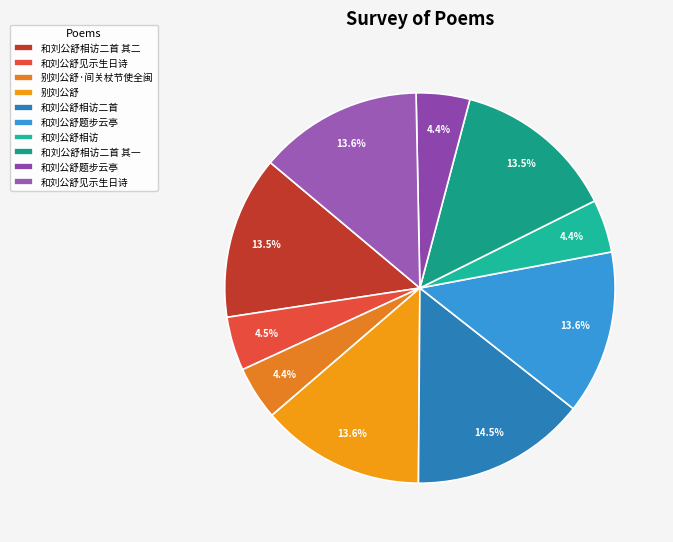

Does any single category account for the majority?

No